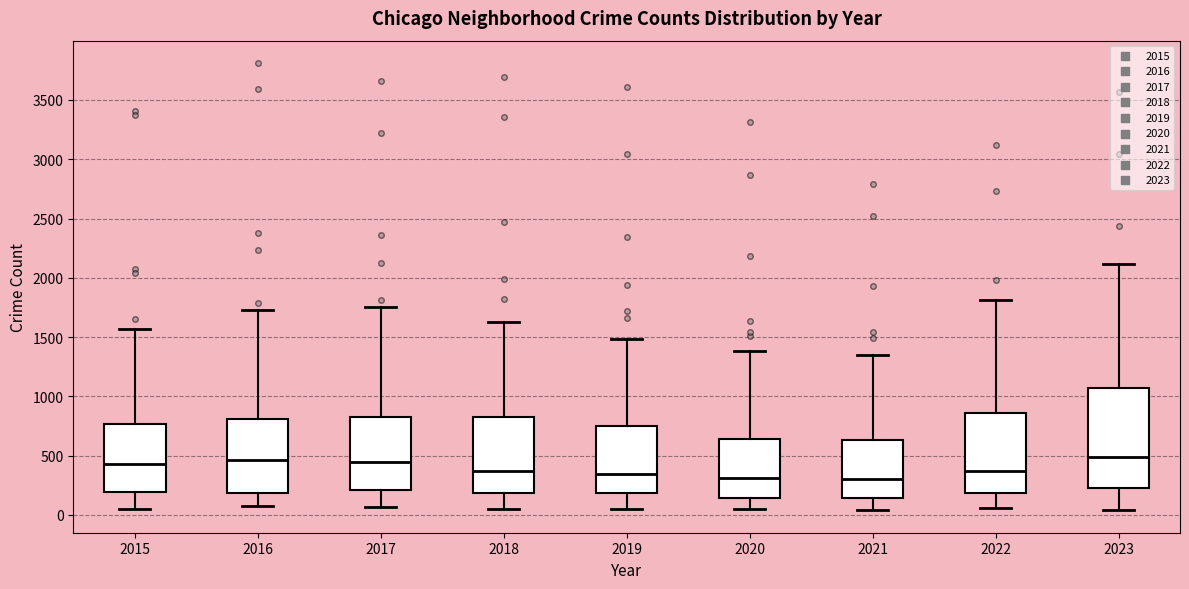

Where does the lower whisker of the box at x = 2022 end on the y-axis? The values are not printed on the chart, so give them approximately, as read against the axis.

50